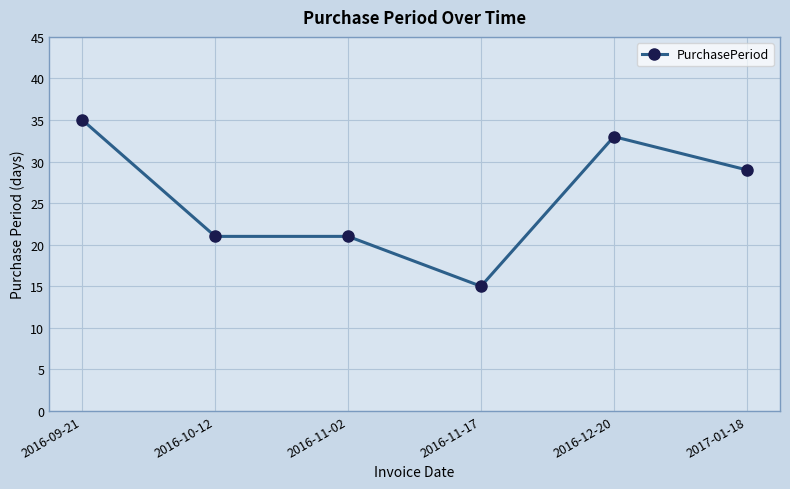

True or false: the data has more than 0 interior local peaks.

True